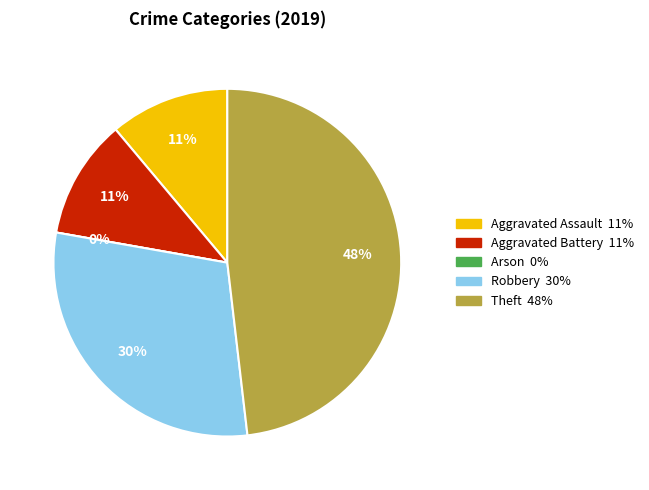

Between Robbery and Aggravated Assault, which is larger?

Robbery